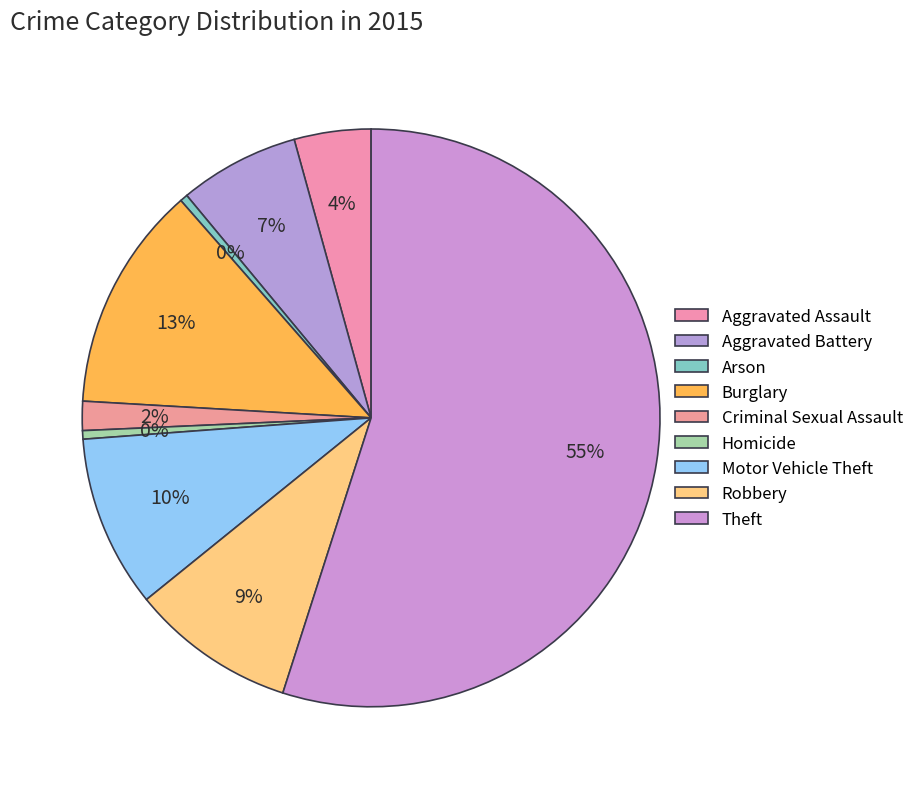

Count the number of slices in the pie.

9